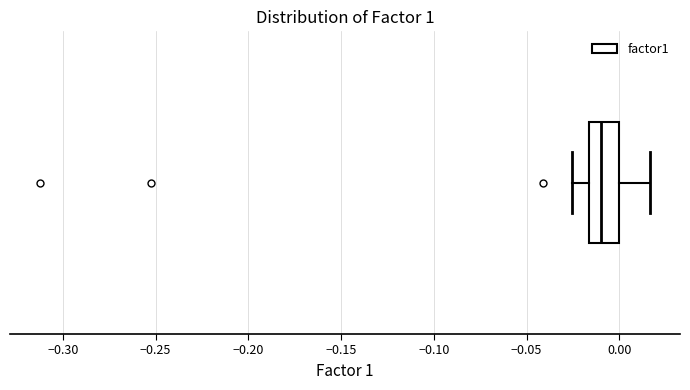

Where is the right edge of the box on the x-axis? The values are not printed on the chart, so give them approximately, as read against the axis.

0.000